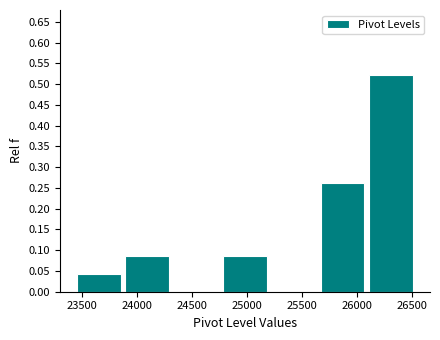

How tall is the bar that spans 24750 to 25200 on the x-axis? Neither the bar edges nor the heights are printed on the chart, so give them approximately, as read against the axes.

0.085